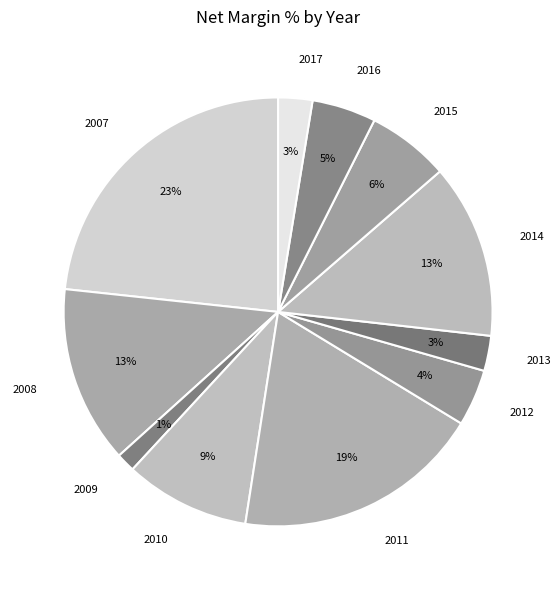

How many slices are in this pie chart?

11